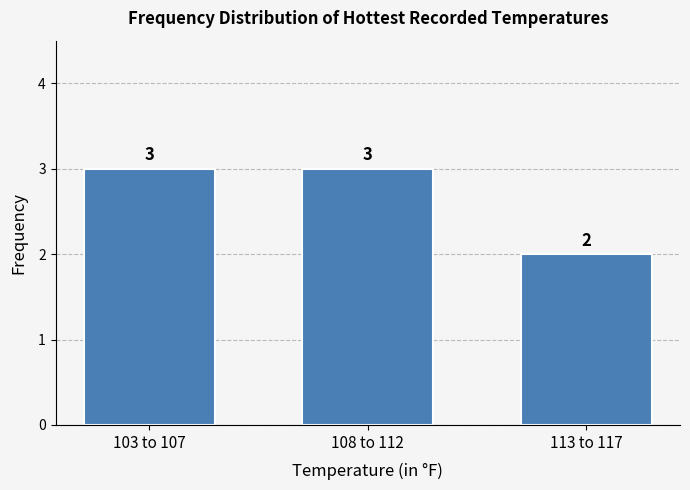

Reading left to right, list all the values displayed in this chart.

3	3	2